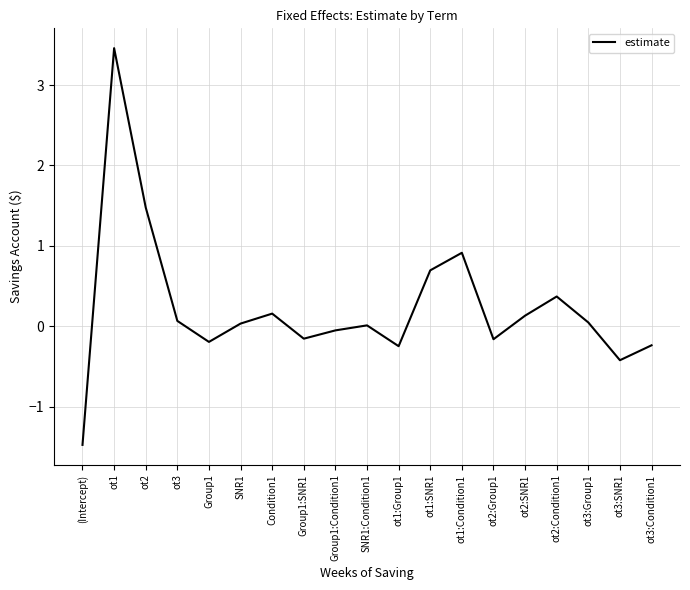

What is the approximate value at ot2?

1.5